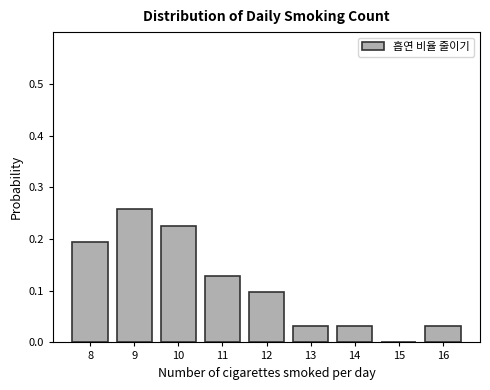

Which category has the highest value across all series?

9